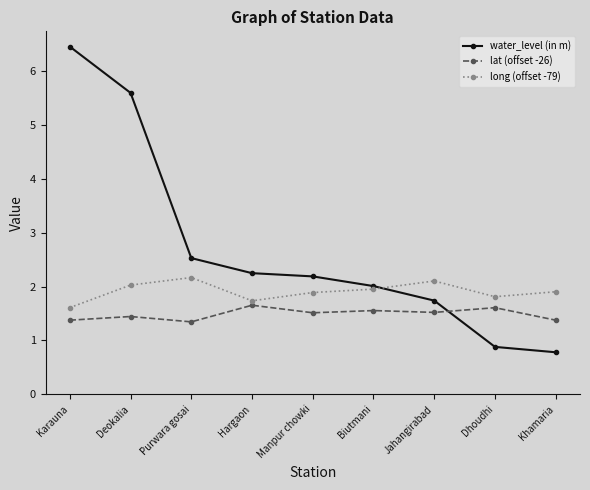

What is the sum of the lat (offset -26) values at Manpur chowki and Khamaria?

2.9